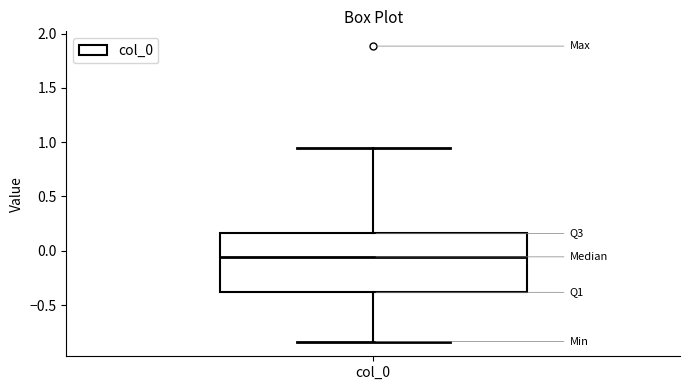

Read this box plot against the y-axis: the position of the median line, the range covered by the box, and the ends of both whiskers. The values are not printed on the chart, so give them approximately, as read against the axis.

median -0.05, box -0.40 to 0.15, whiskers -0.85 to 0.95